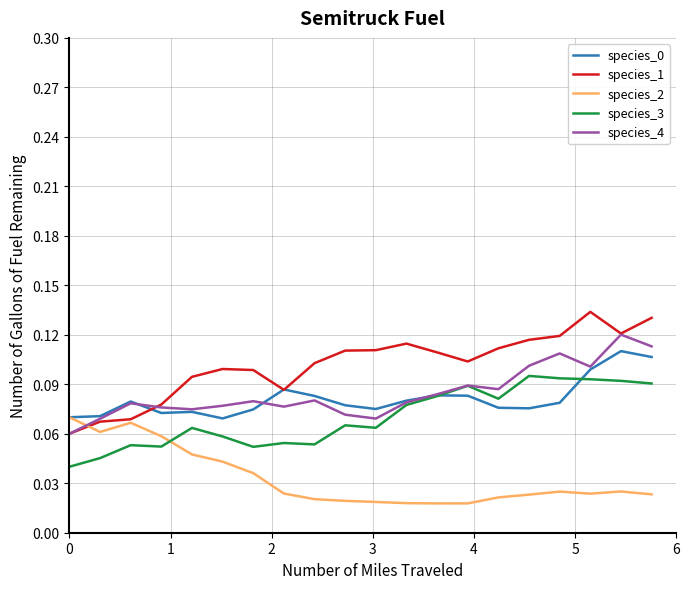

Which series has the widest spread of values?

species_1